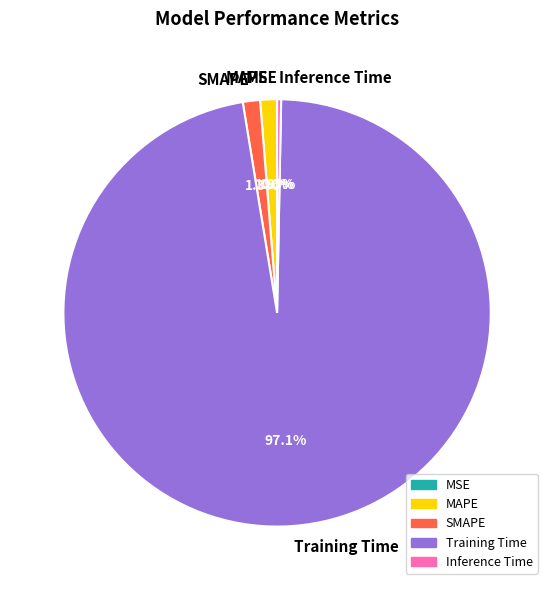

Is there a majority slice in this chart?

Yes